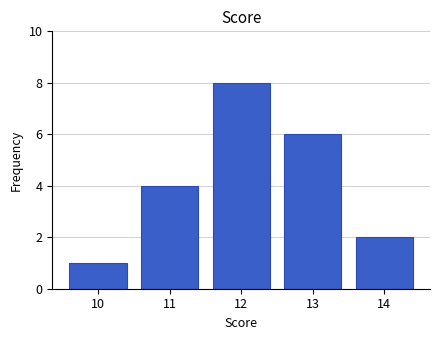

Reading left to right, transcribe all the data shown in this chart.

10=1	11=4	12=8	13=6	14=2